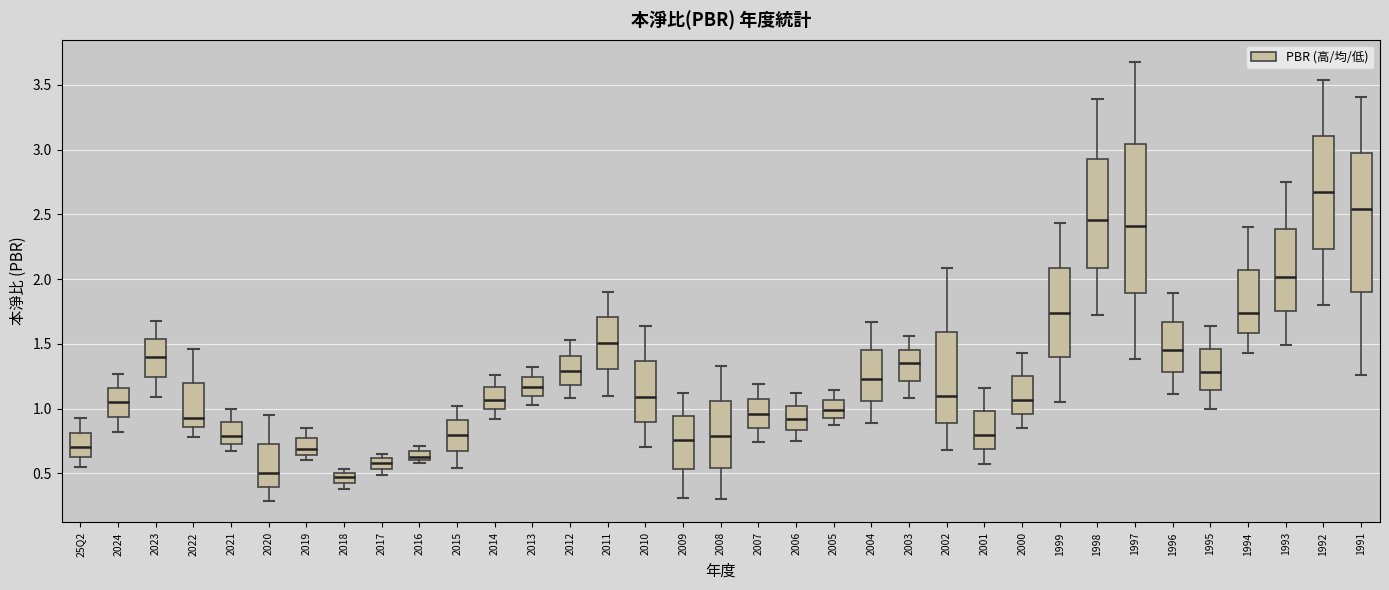

Where does the lower whisker of the box for 2024 end on the y-axis? The values are not printed on the chart, so give them approximately, as read against the axis.

0.80